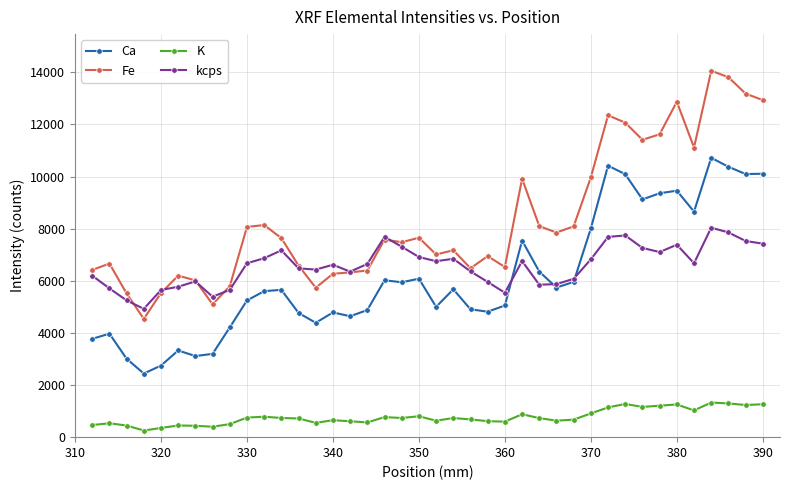

At how many categories does at least one series exceed 3562?

40